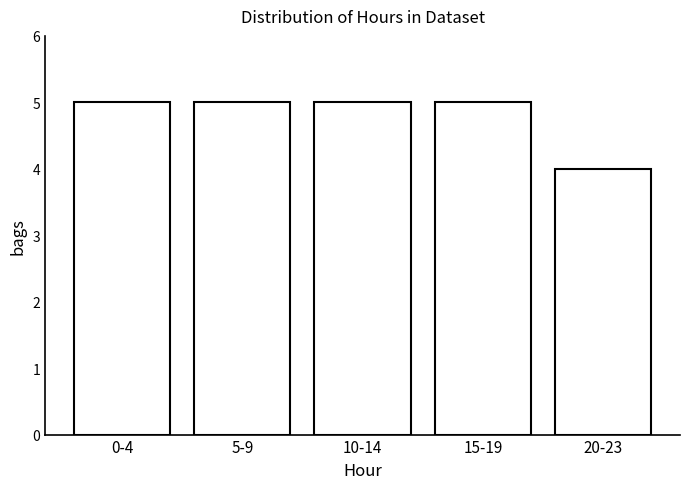

Reading left to right, transcribe all the data shown in this chart.

0-4=5	5-9=5	10-14=5	15-19=5	20-23=4